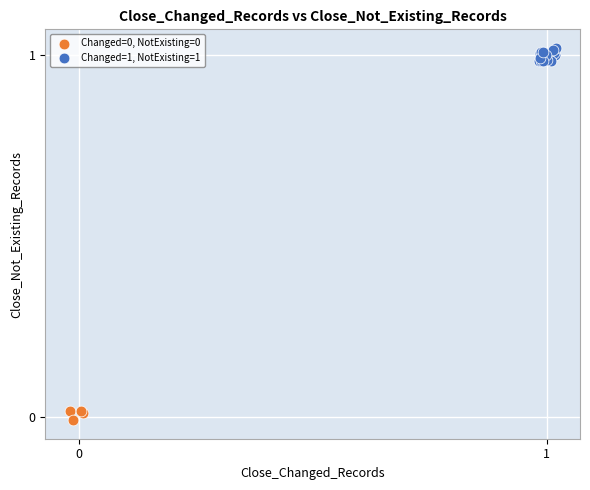

Which series contains the highest Y value?

Changed=1, NotExisting=1